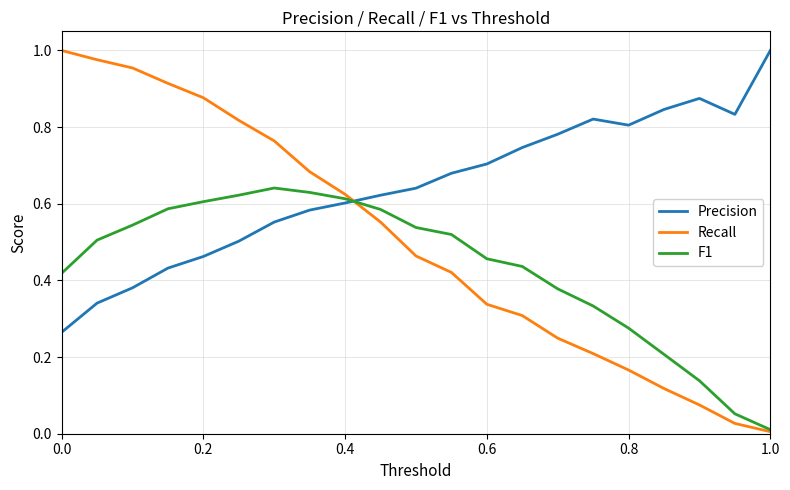

Which series has the largest total across all categories?

Precision